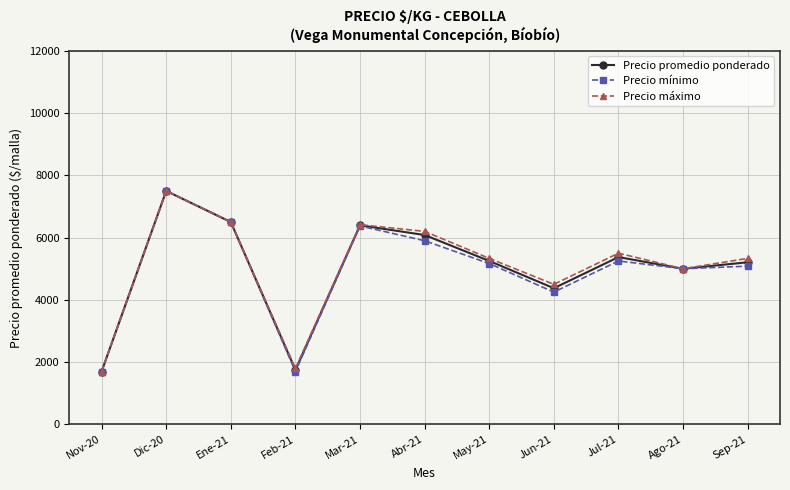

Is it true that Precio máximo equals 6416.7 at Mar-21?

True